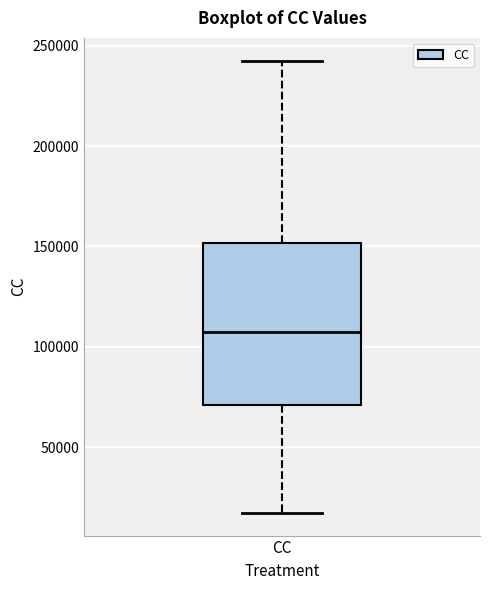

Read this box plot against the y-axis: the position of the median line, the range covered by the box, and the ends of both whiskers. The values are not printed on the chart, so give them approximately, as read against the axis.

median 110000, box 70000 to 150000, whiskers 15000 to 245000